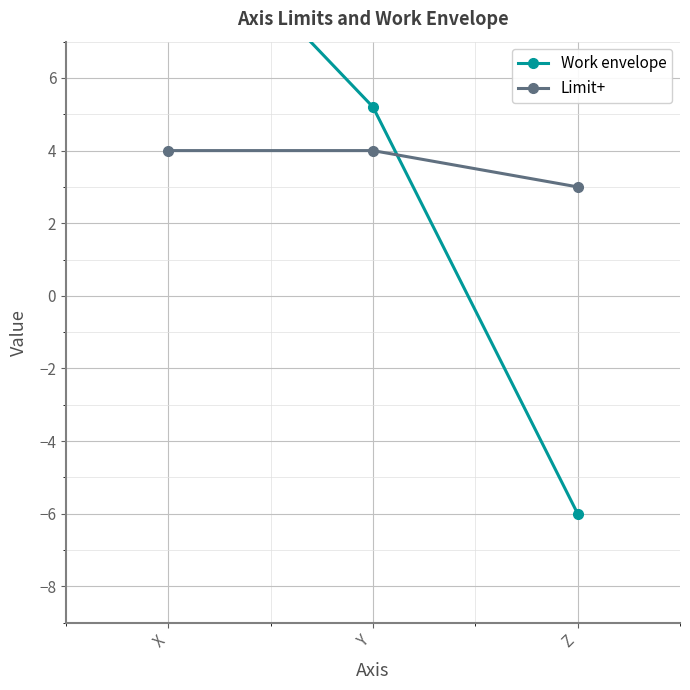

Where is Limit+ nearest to the value 3?

Z